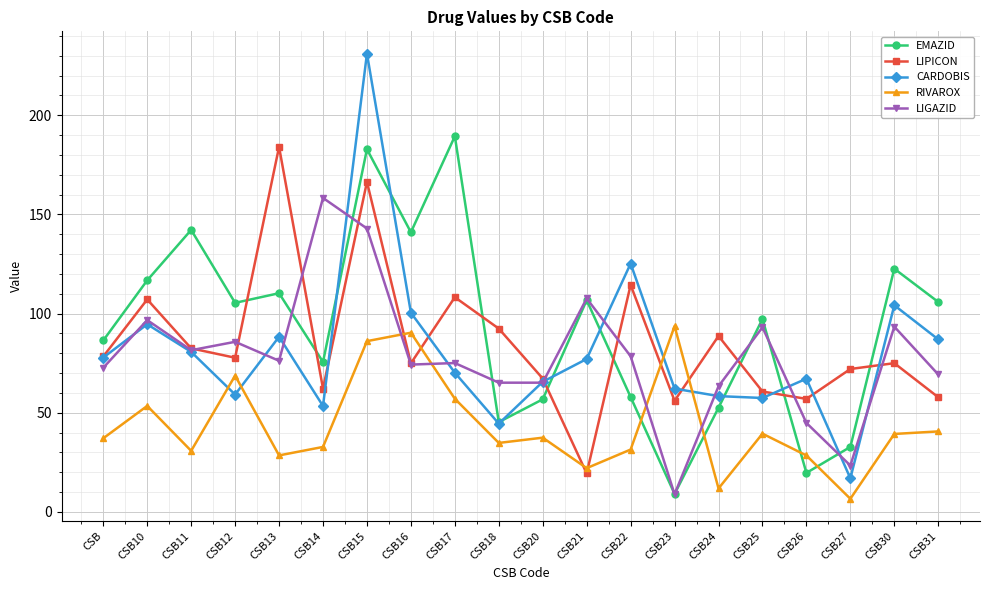

Which series has the widest spread of values?

CARDOBIS